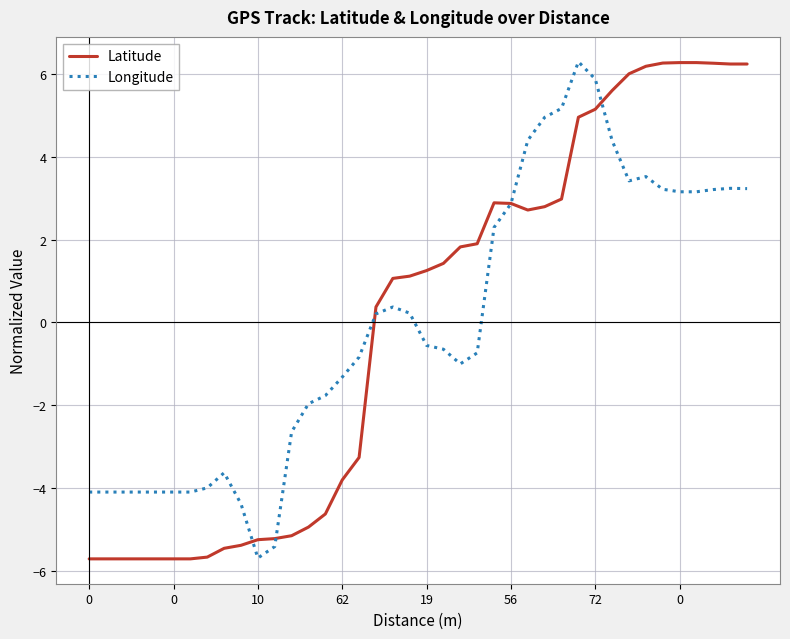

What is the maximum value for Latitude?

6.3